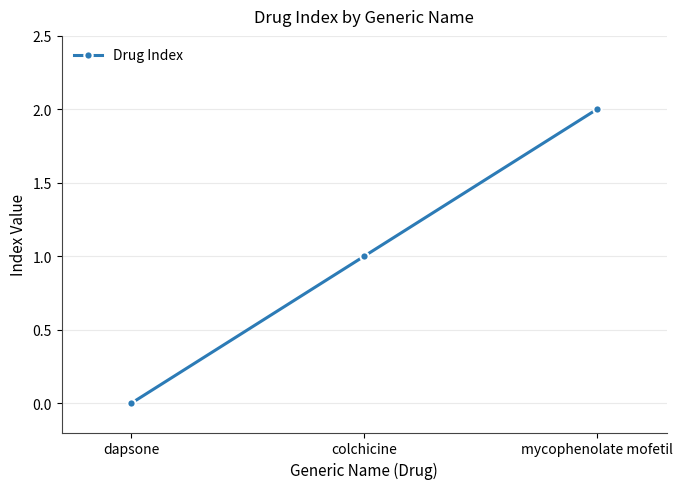

The chart shows a value of 1 at dapsone. True or false?

False